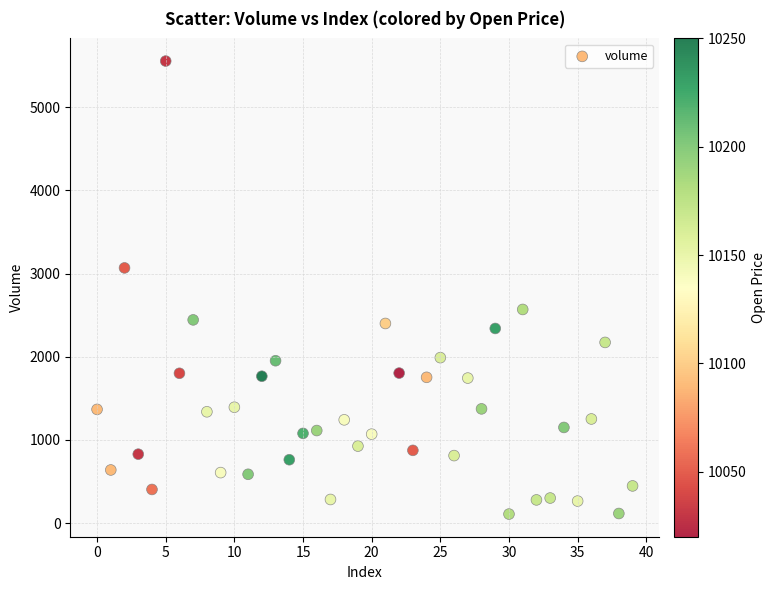

What is the range of Y values (max minus min)?

5445.7